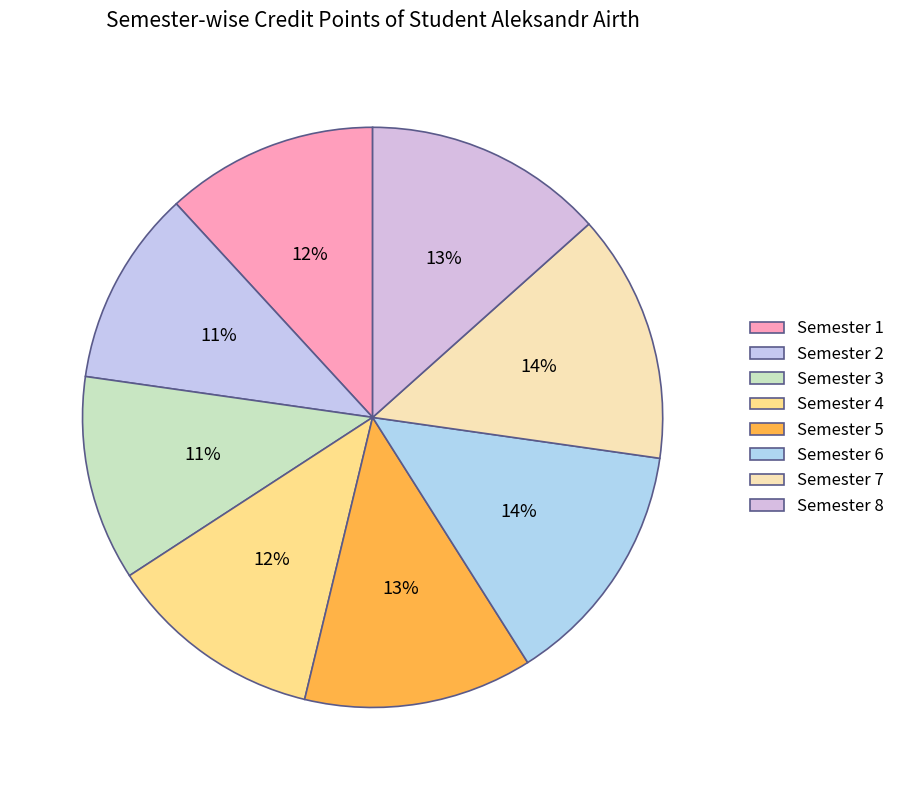

What percentage do Semester 2 and Semester 5 together represent?

23.7%